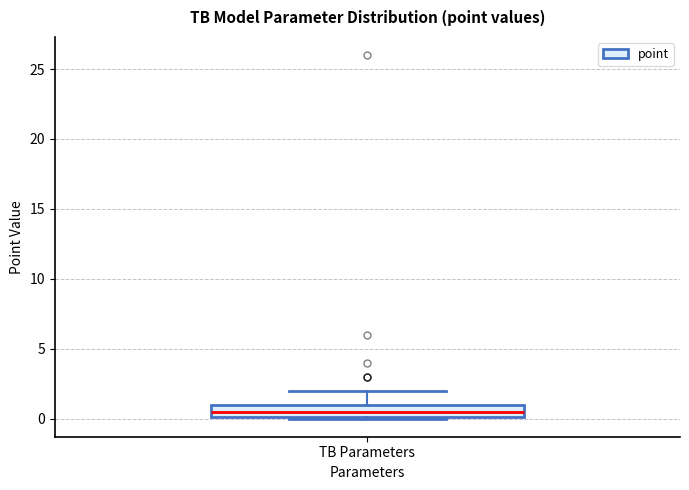

Where does the upper whisker of the box for TB Parameters end on the y-axis? The values are not printed on the chart, so give them approximately, as read against the axis.

2.0